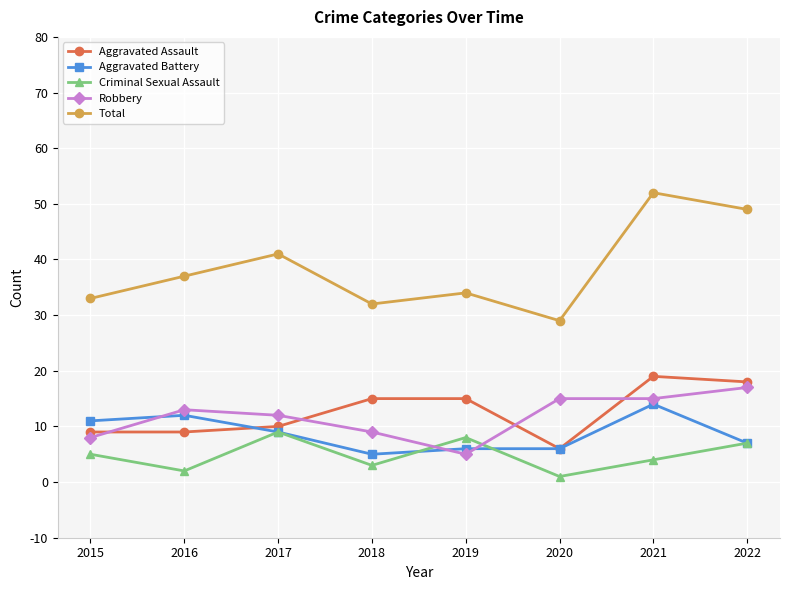

Which label corresponds to the largest value in the chart?

2021